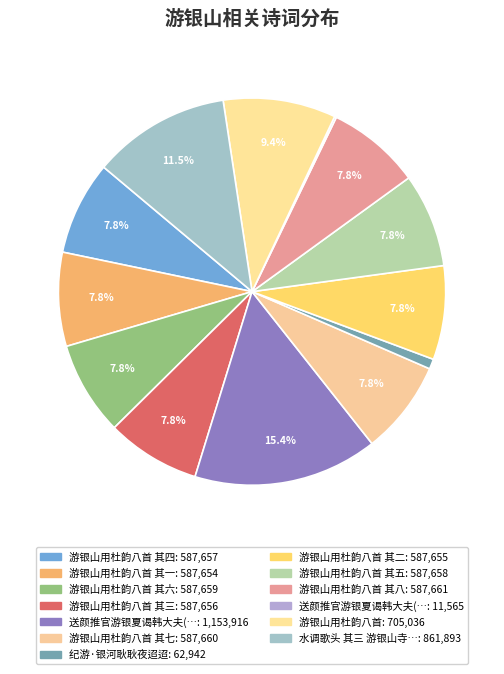

What is the smallest slice in the pie chart?

送颜推官游银夏谒韩大夫(11565)